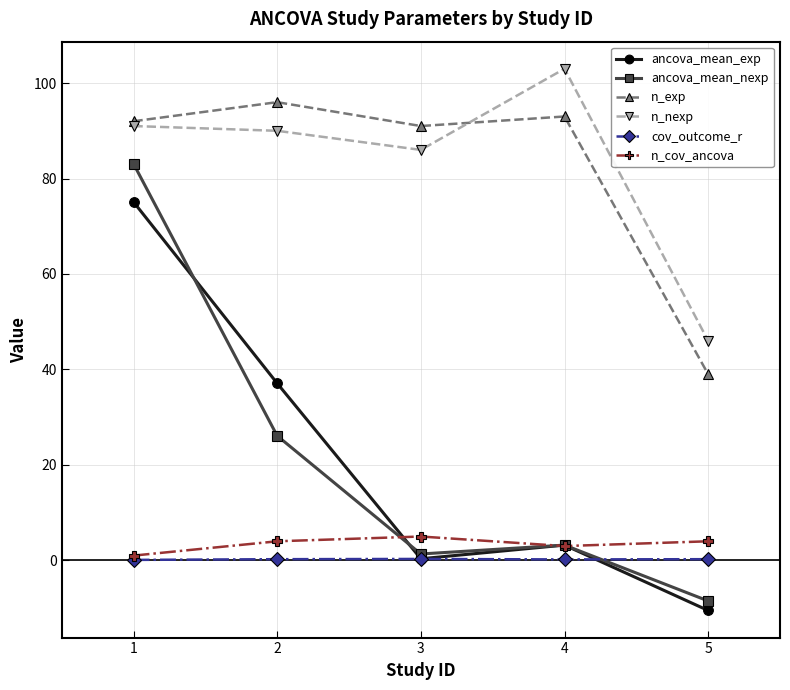

Rank the categories by n_nexp value from lowest to highest.

5, 3, 2, 1, 4